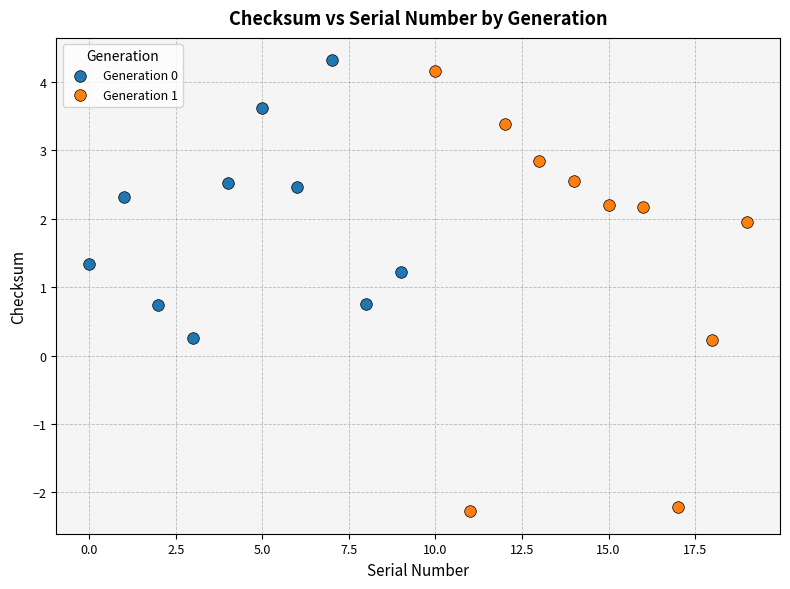

Which series has the widest spread of Y values?

Generation 1